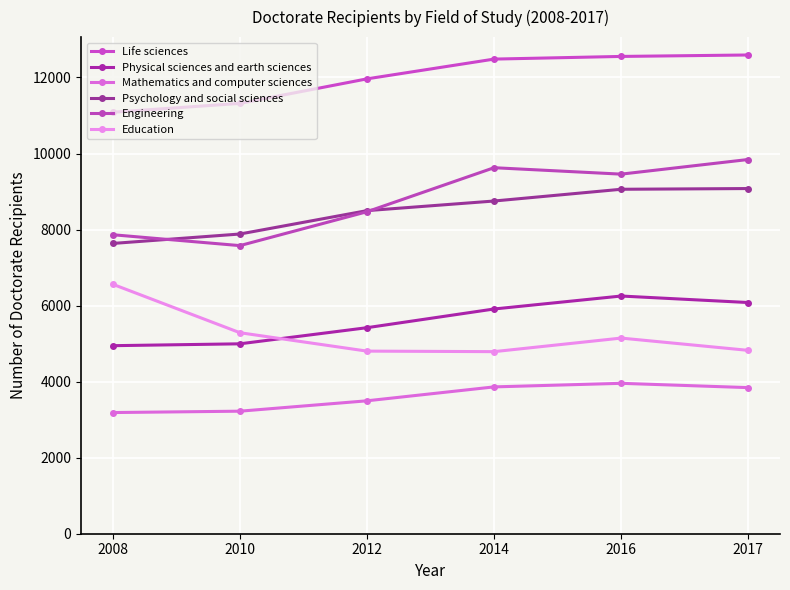

The Physical sciences and earth sciences series shows 5911 at 2014. True or false?

True